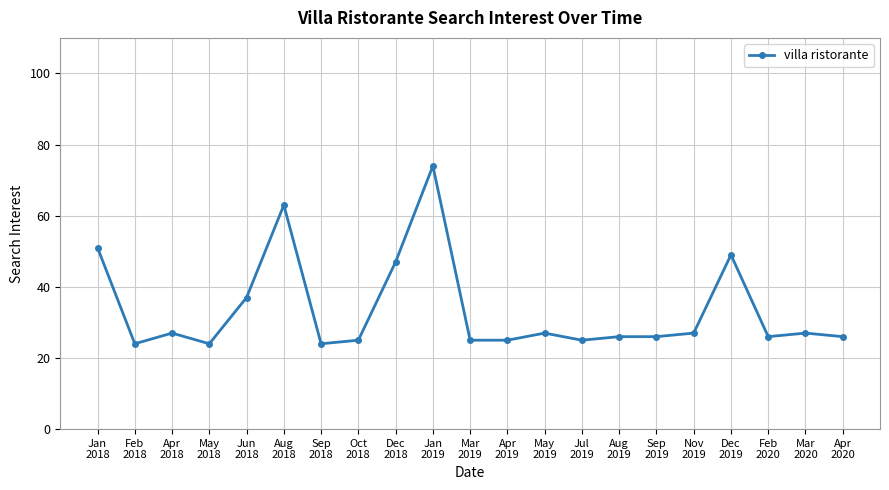

How many lines are shown in the chart?

1